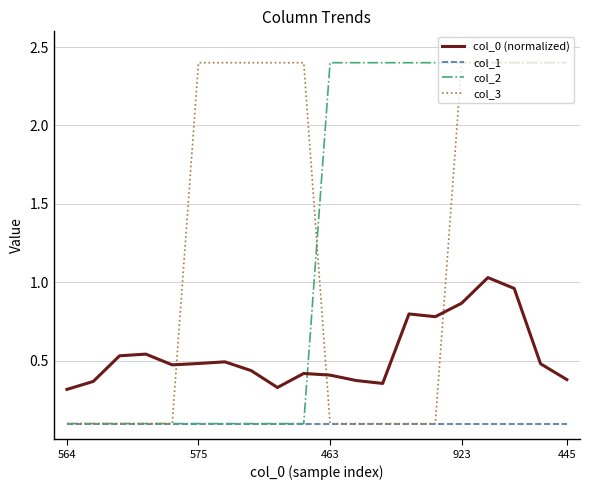

What is the greatest value displayed?

2.4